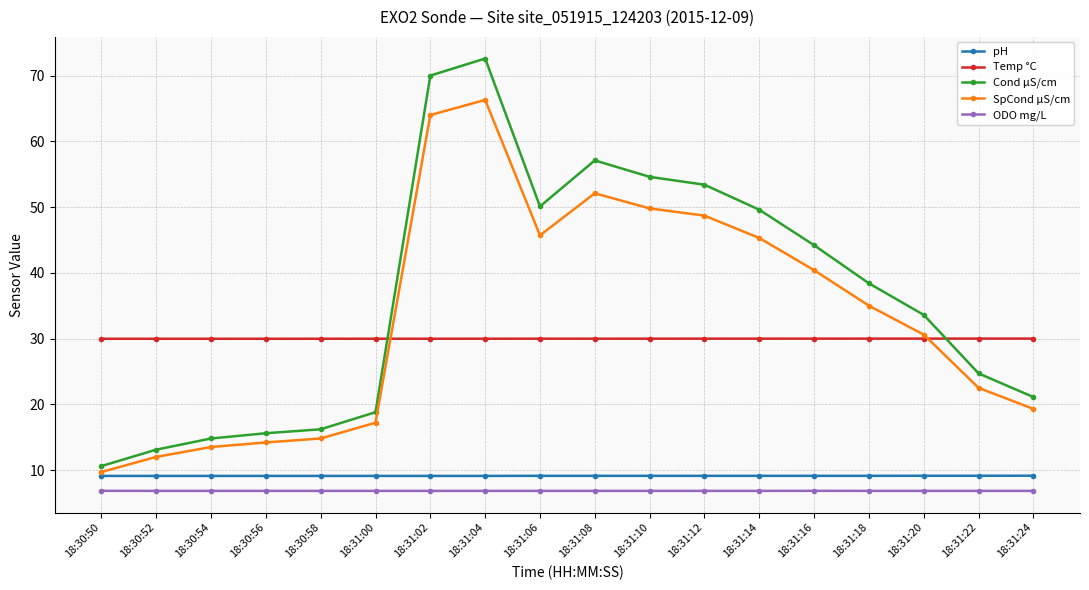

Is it true that SpCond µS/cm equals 30.6 at 18:31:20?

True